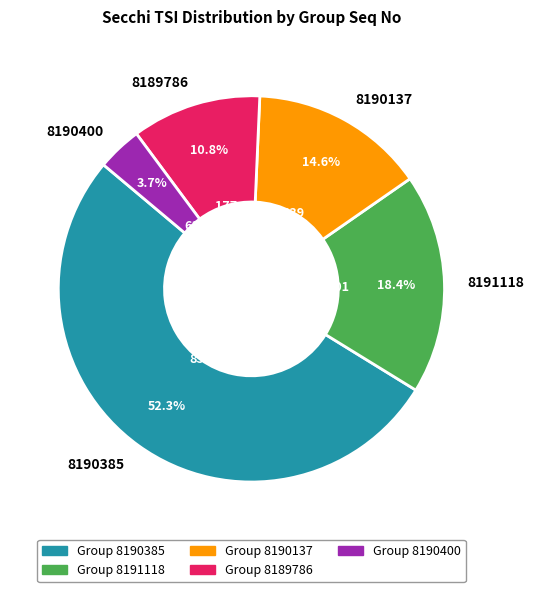

Is there a majority slice in this chart?

Yes